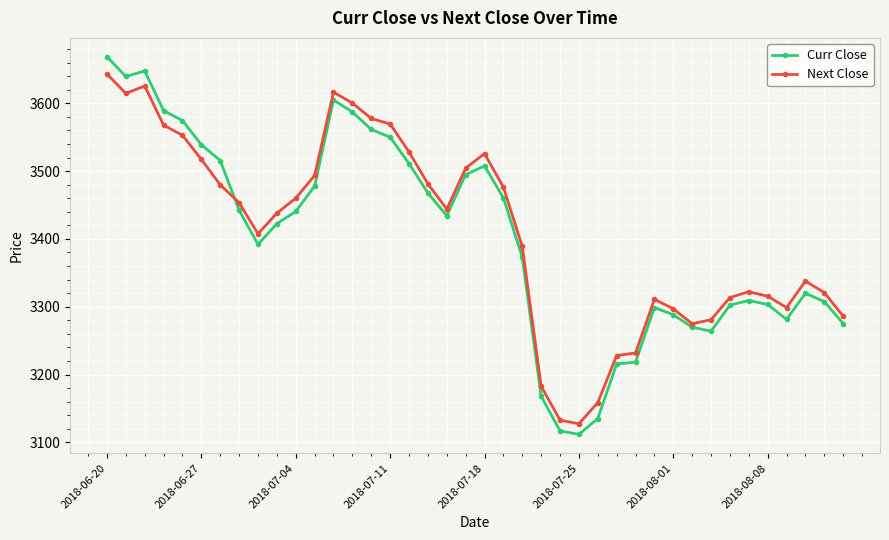

What is the maximum value shown in the chart?

3668.6